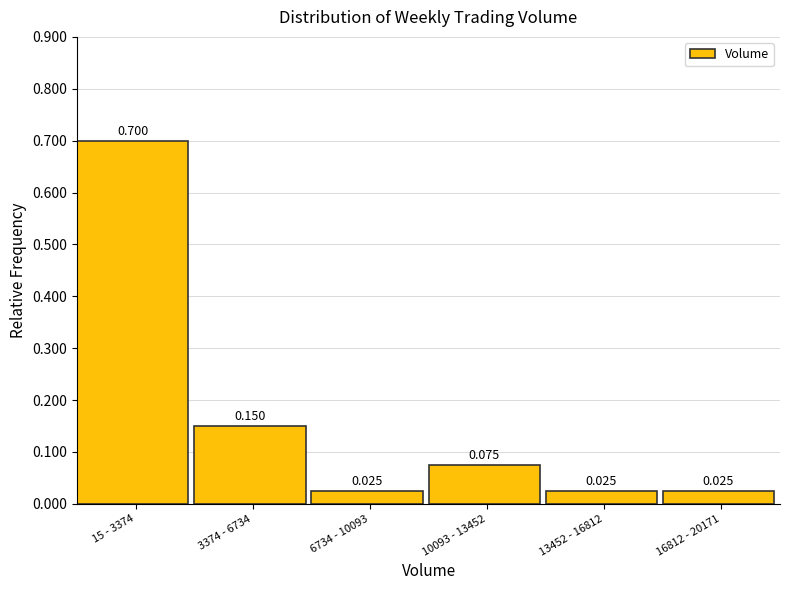

How many categories are shown in the chart?

6